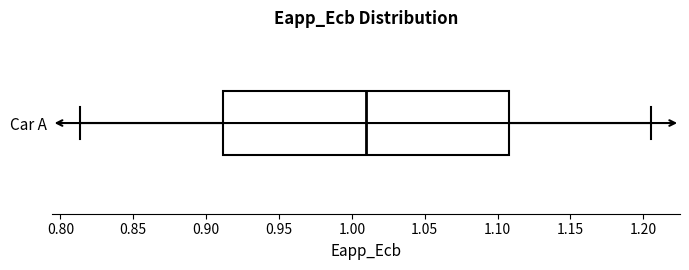

Transcribe this box plot: give where the median line is, the range the box spans, and where the two whiskers end, as read against the x-axis. The values are not printed on the chart, so give them approximately, as read against the axis.

median 1.010, box 0.910 to 1.110, whiskers 0.815 to 1.205